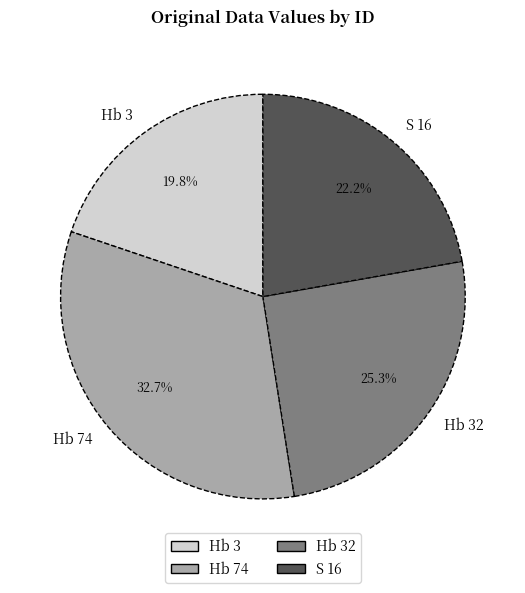

Count the number of slices in the pie.

4